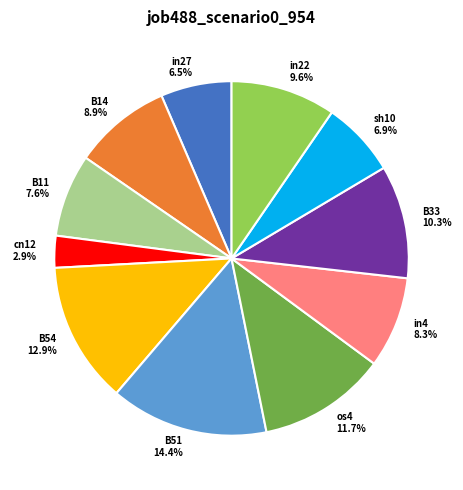

Does sh10 represent more than half of the total?

No